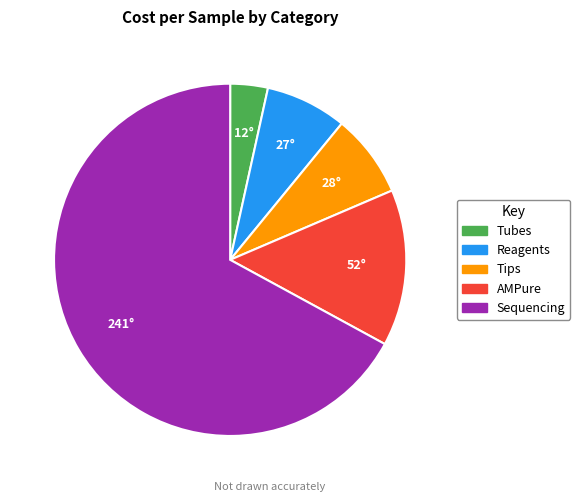

Count the number of slices in the pie.

5